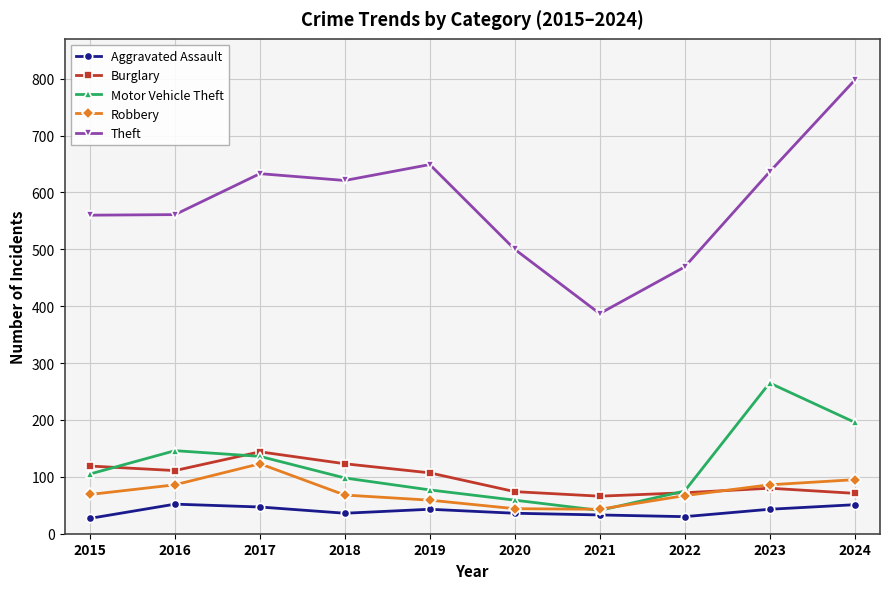

What is the value of the Robbery point at the 9th from the left?

86